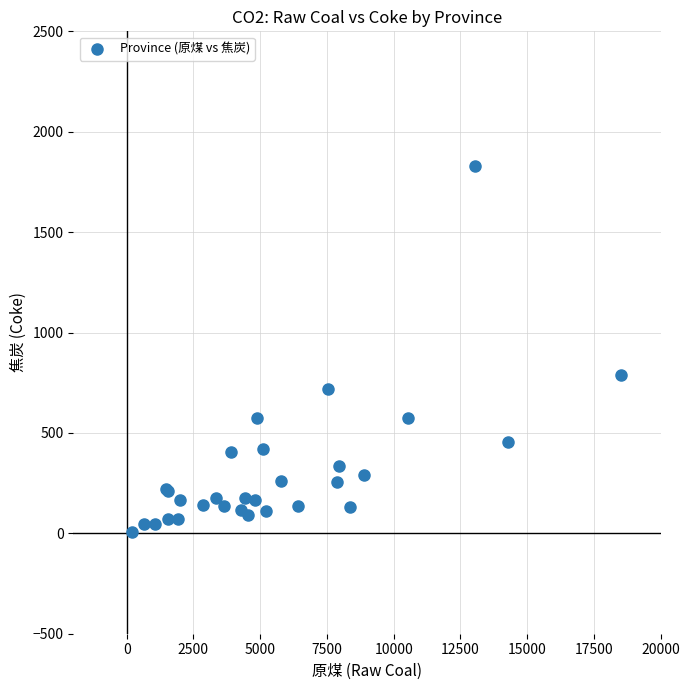

What Y value in the scatter plot is closest to 916?

789.7